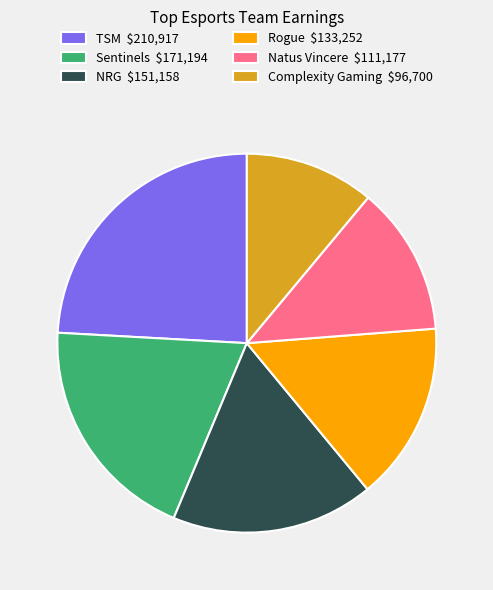

What is the largest slice in the pie chart?

TSM